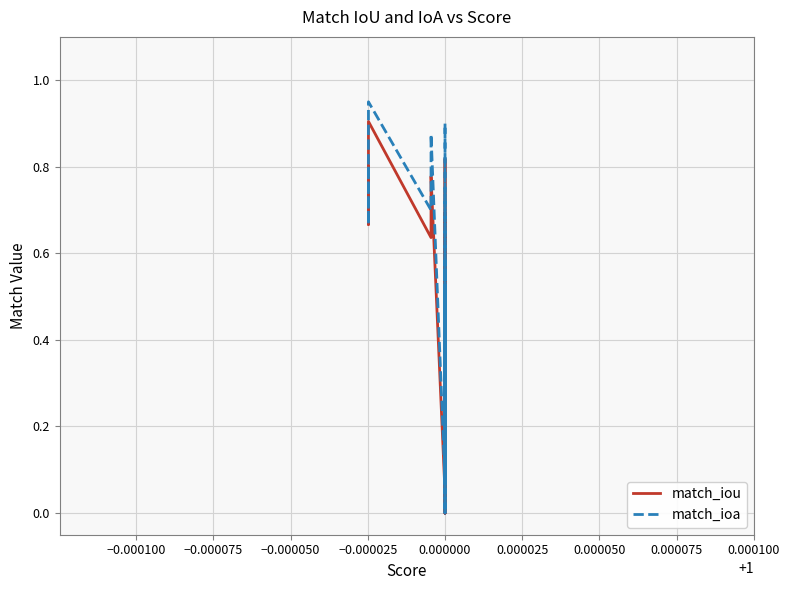

True or false: match_iou and match_ioa intersect in this chart.

False